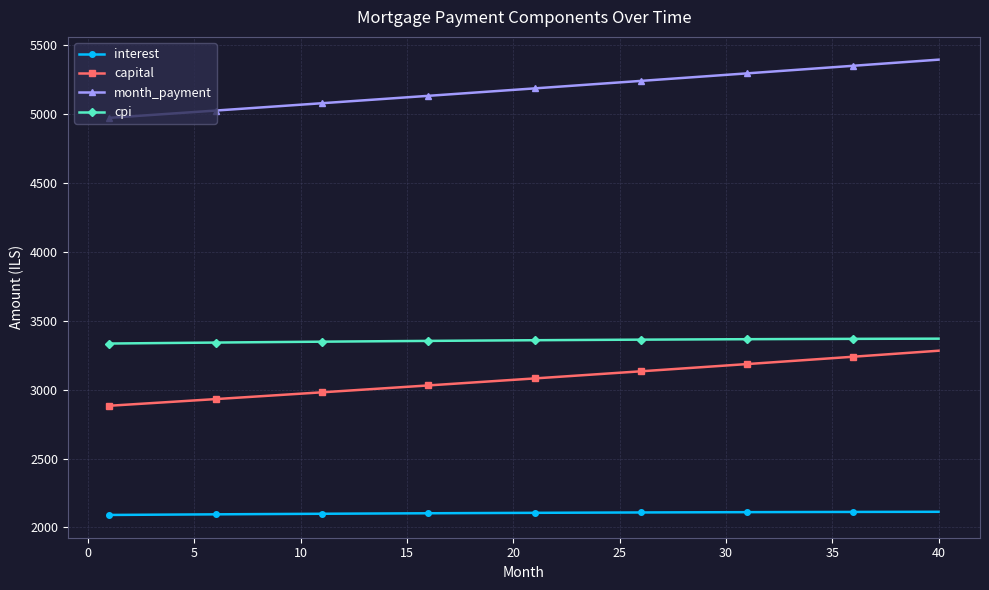

What is the average value of the cpi series?

3356.4